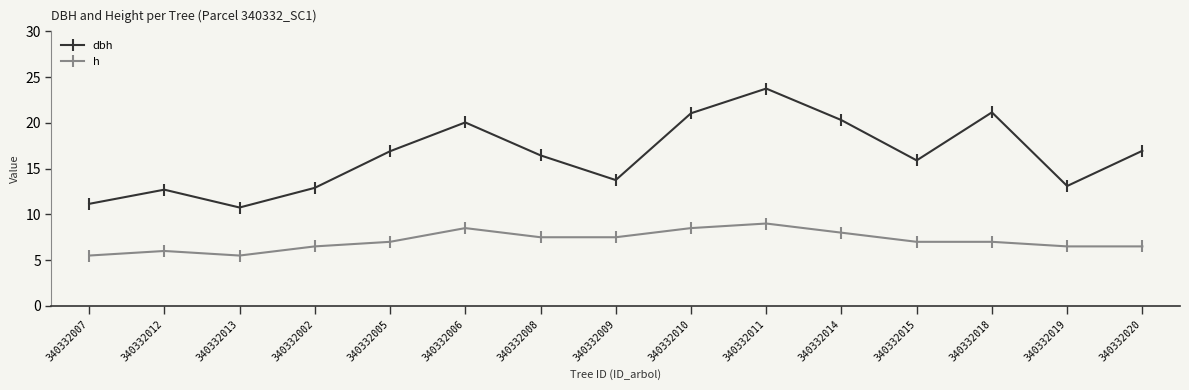

What value does the dbh series have at 340332014?

20.3